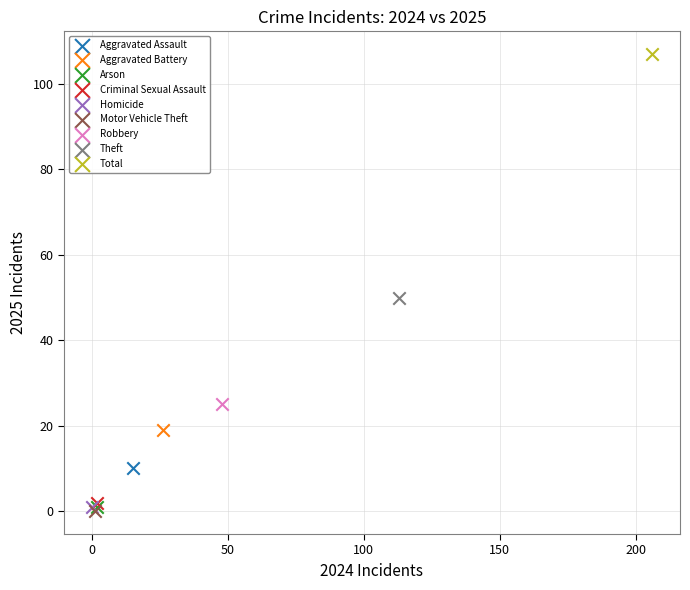

Which series reaches the maximum Y coordinate?

Total